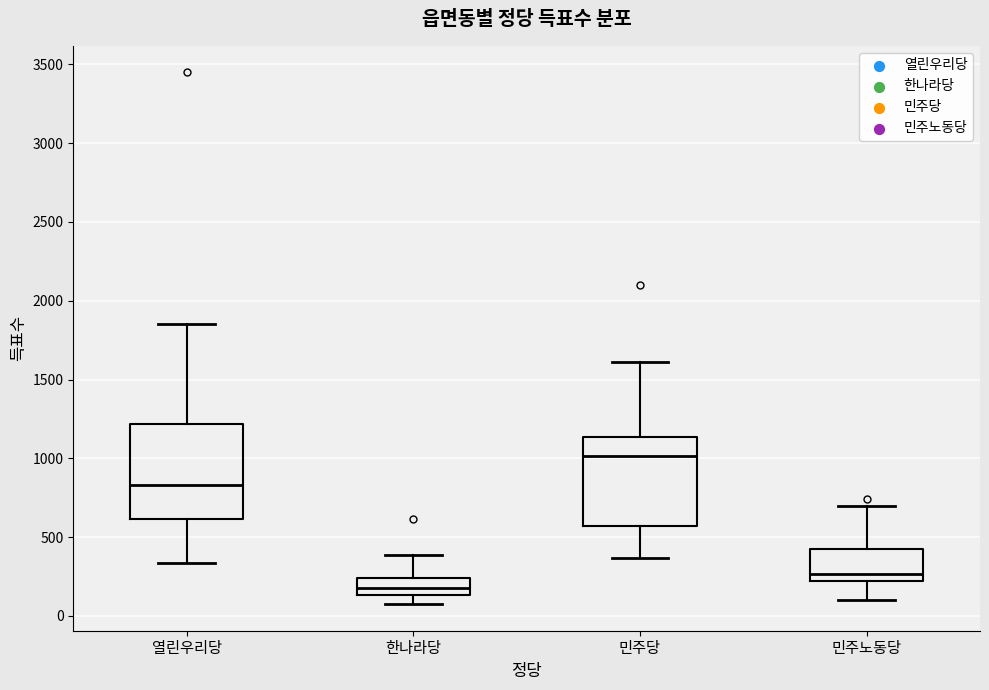

Reading left to right, read every box against the y-axis: the position of its median line, the range the box covers, and the ends of its whiskers. The values are not printed on the chart, so give them approximately, as read against the axis.

열린우리당: median 850, box 600 to 1200, whiskers 350 to 1850
한나라당: median 200, box 150 to 250, whiskers 100 to 400
민주당: median 1000, box 550 to 1150, whiskers 350 to 1600
민주노동당: median 250, box 200 to 400, whiskers 100 to 700